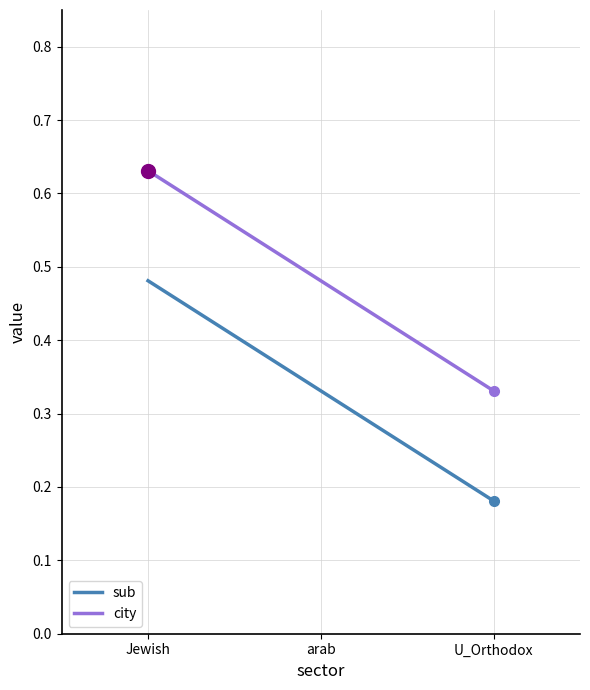

Is the value of city at Jewish greater than the value of sub at U_Orthodox?

Yes